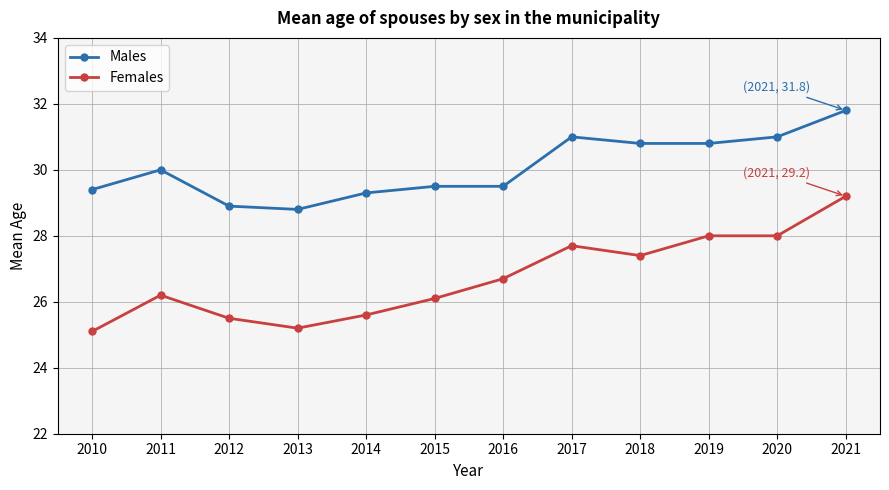

Count the number of categories in the chart.

12